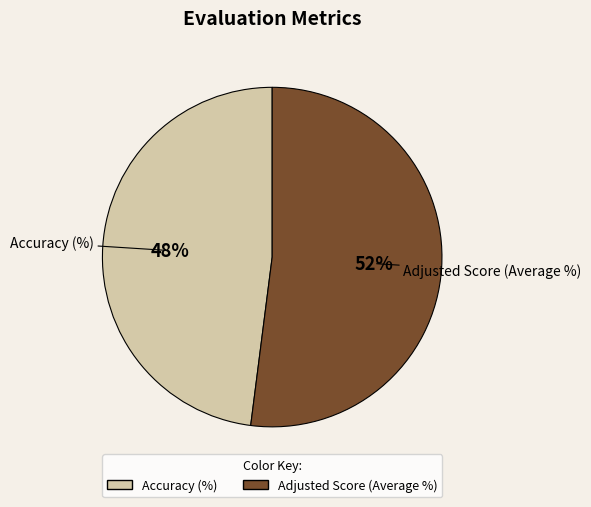

Do Accuracy (%) and Adjusted Score (Average %) together represent more than half of the pie?

Yes